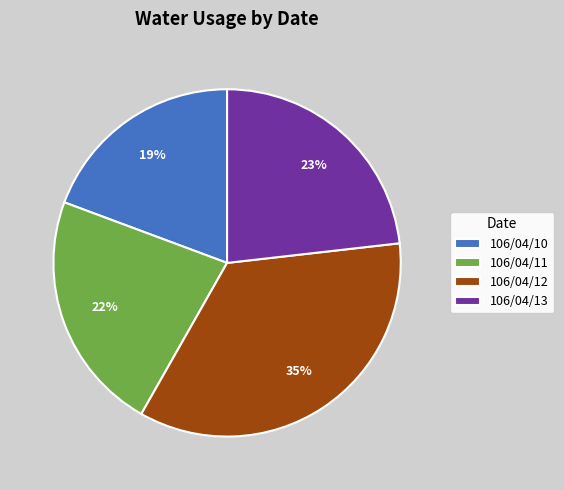

To the nearest percent, what is the average slice percentage?

25%